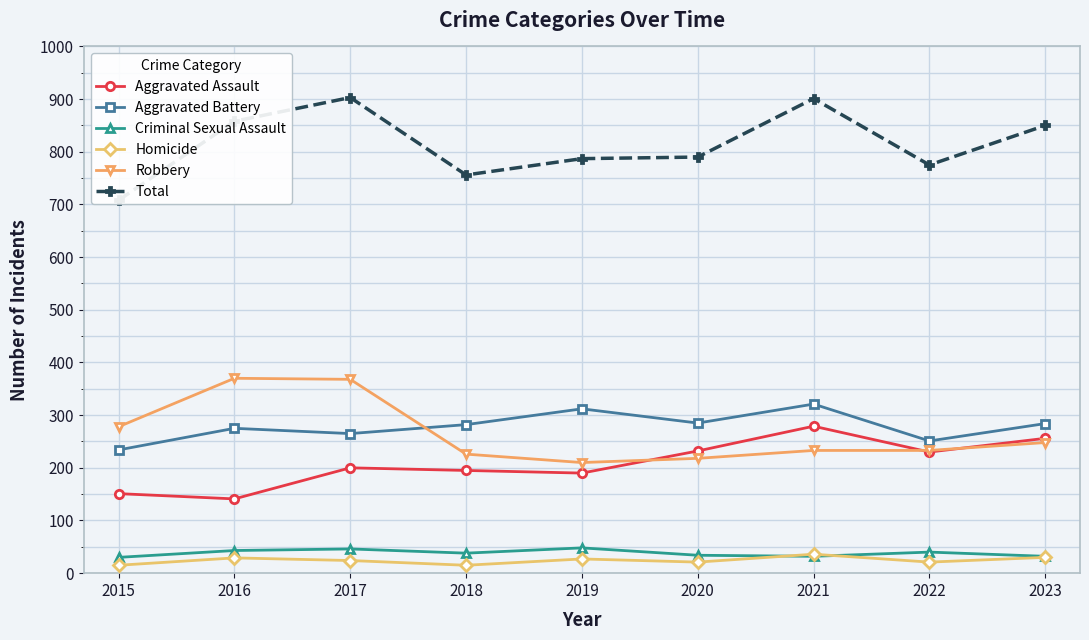

Which series changed the most between 2022 and 2023?

Total